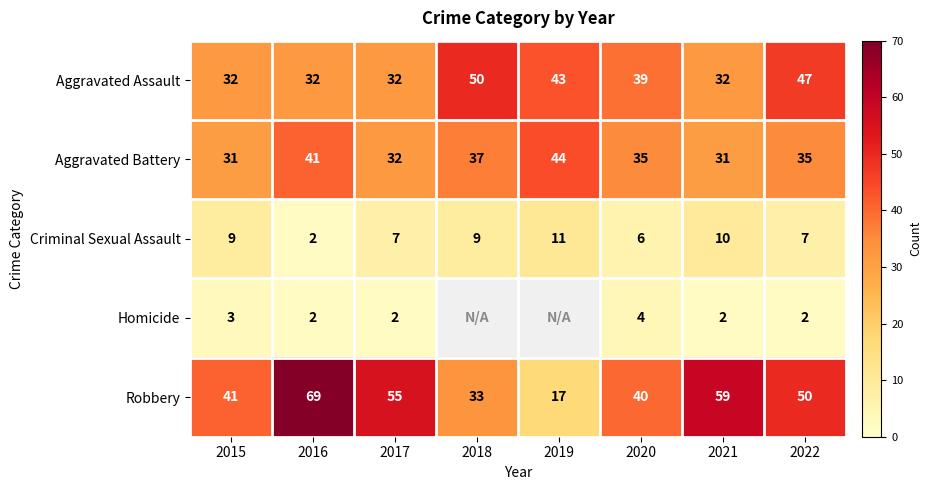

At which category does the chart reach its minimum across all series?

2016